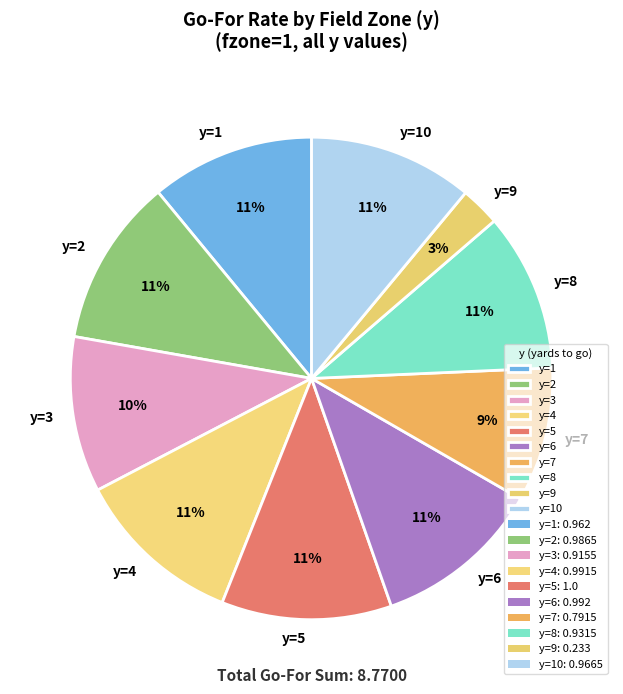

Combined, do y=6 and y=1 account for over 50%?

No